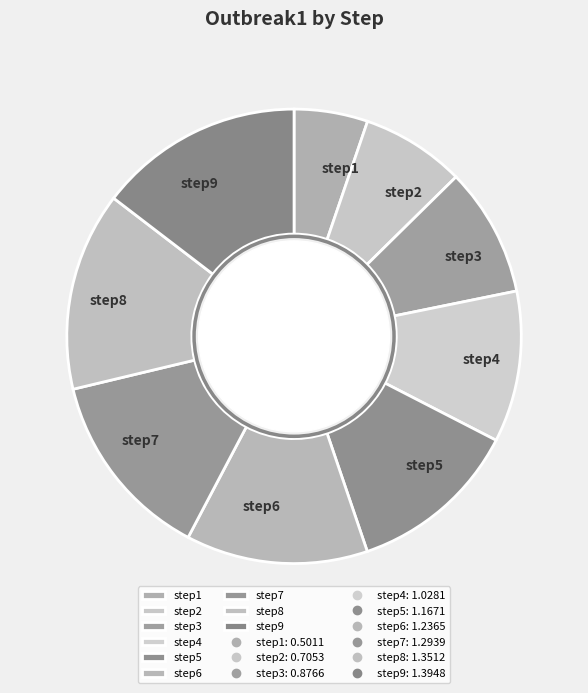

Do step6 and step5 together represent more than half of the pie?

No